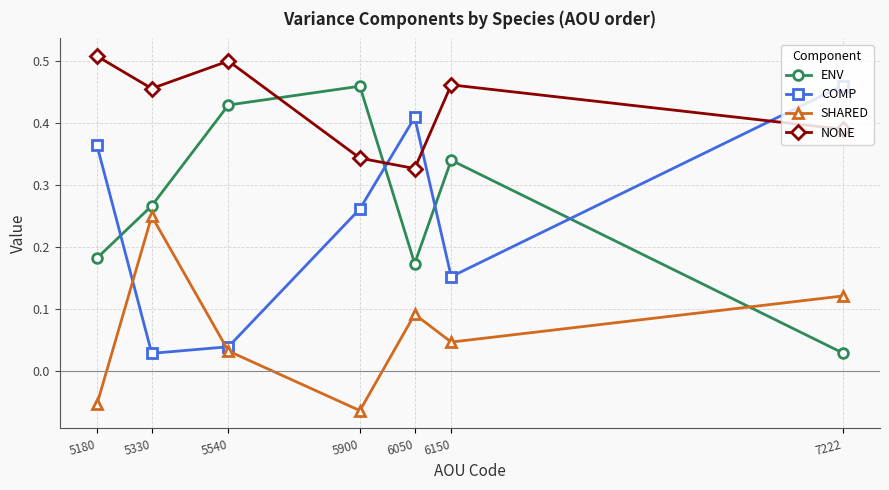

True or false: SHARED and NONE cross at least once.

False